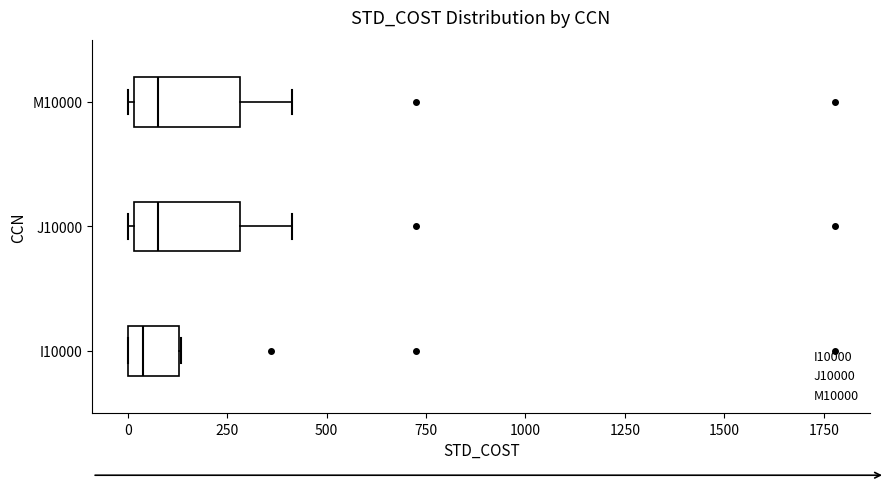

Reading bottom to top, transcribe this box plot: for each box, give where its median line is, the range the box spans, and where its two whiskers end, as read against the x-axis. The values are not printed on the chart, so give them approximately, as read against the axis.

I10000: median 50, box 0 to 150, whiskers 0 to 150
J10000: median 100, box 0 to 300, whiskers 0 (just left of the box's left edge) to 400
M10000: median 100, box 0 to 300, whiskers 0 (just left of the box's left edge) to 400